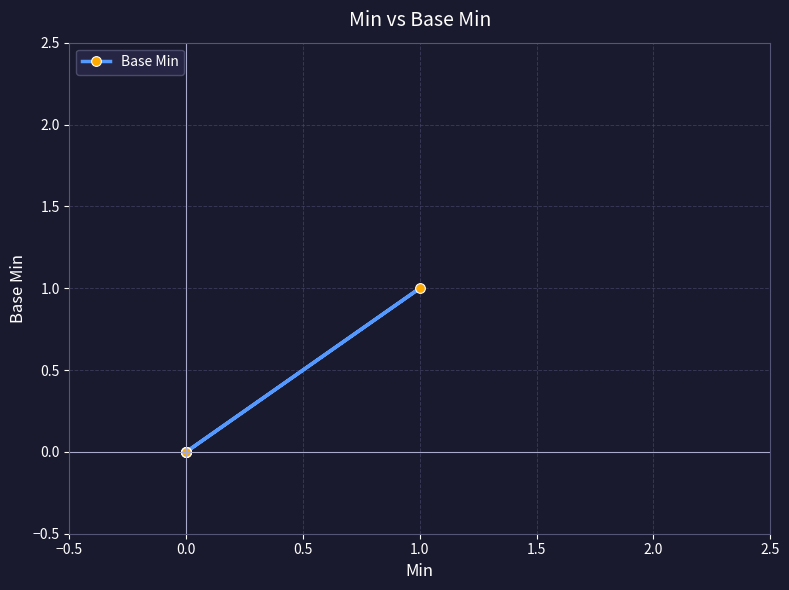

How many lines are shown in the chart?

1